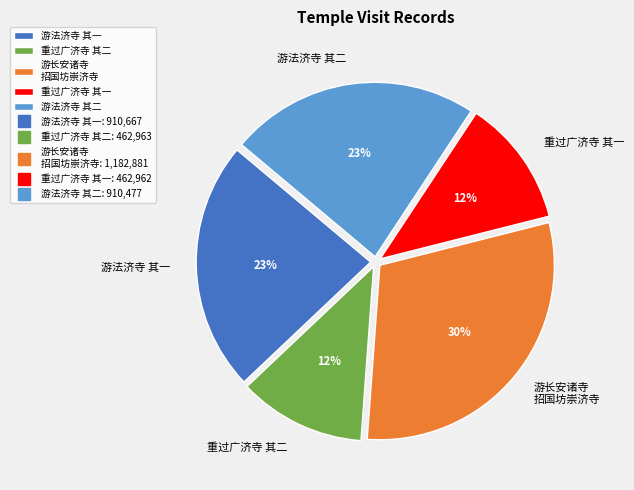

Which slice is the largest?

游长安诸寺 招国坊崇济寺